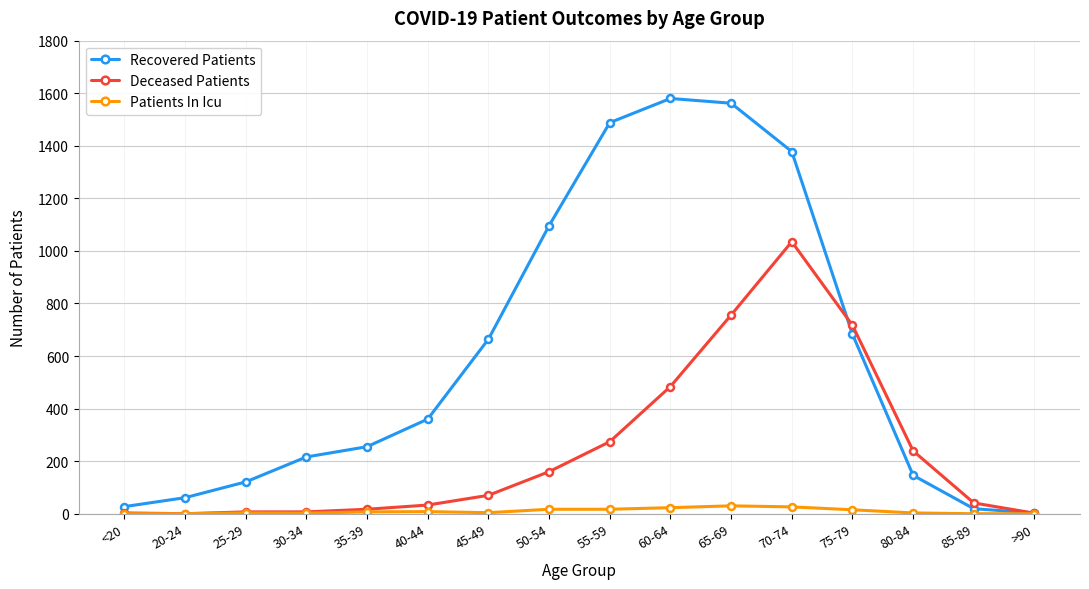

True or false: Recovered Patients has more than 0 interior local peaks.

True